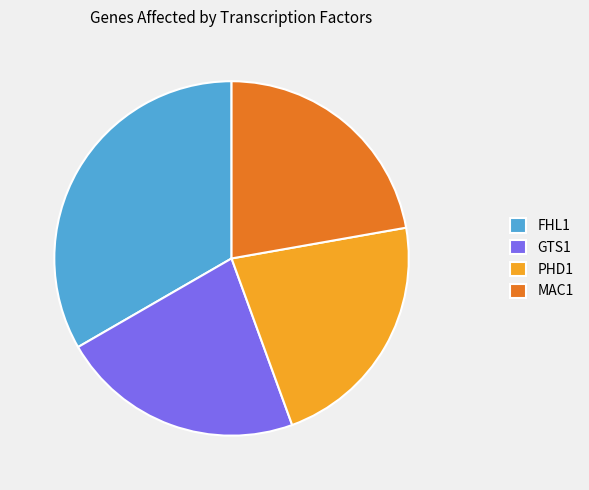

Which slice is the largest?

FHL1